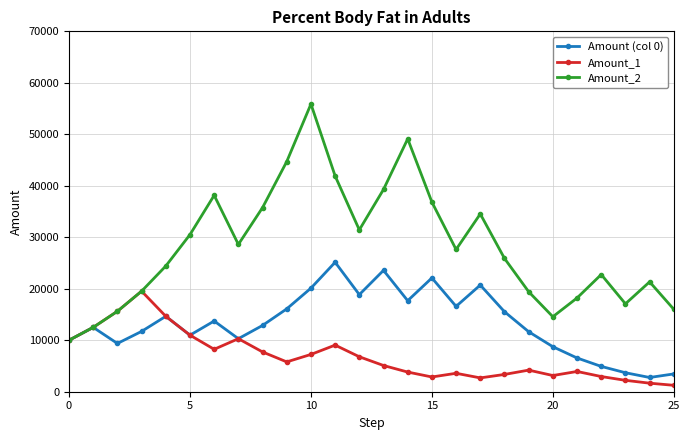

Does the chart have visible grid lines?

Yes